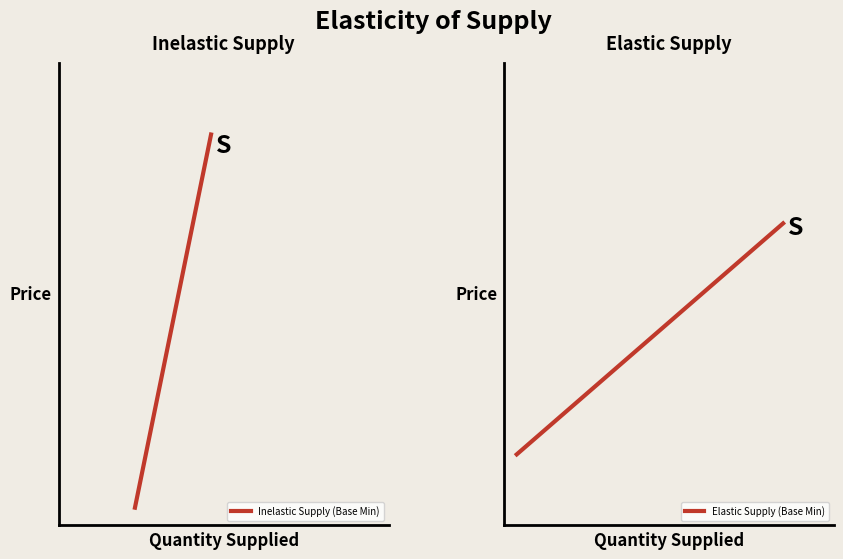

What is the value of the Inelastic Supply (Base Min) point at the 1st from the left?

0.1